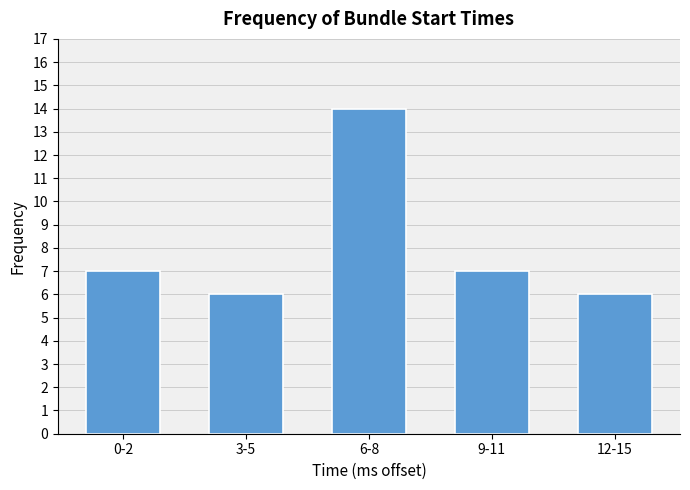

Reading right to left, what are all the values shown in this chart?

6	7	14	6	7